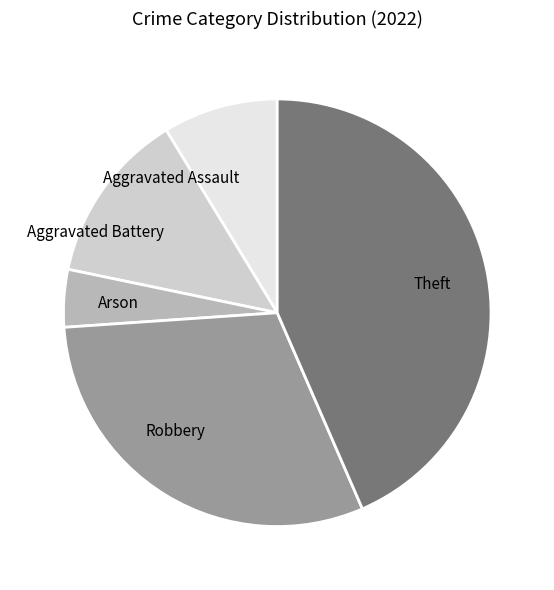

Which slice is the smallest?

Arson